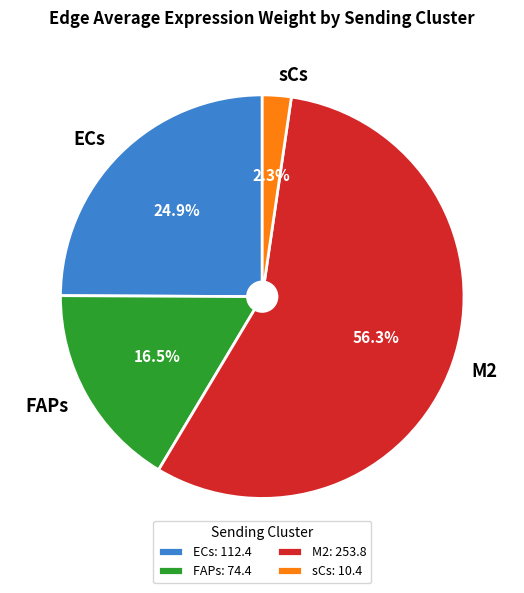

Count the number of slices in the pie.

4